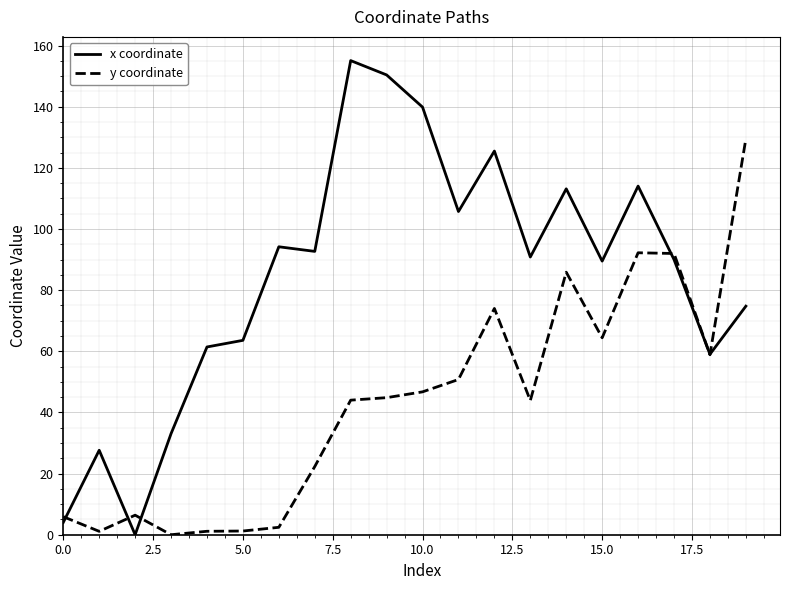

Count the number of categories in the chart.

20